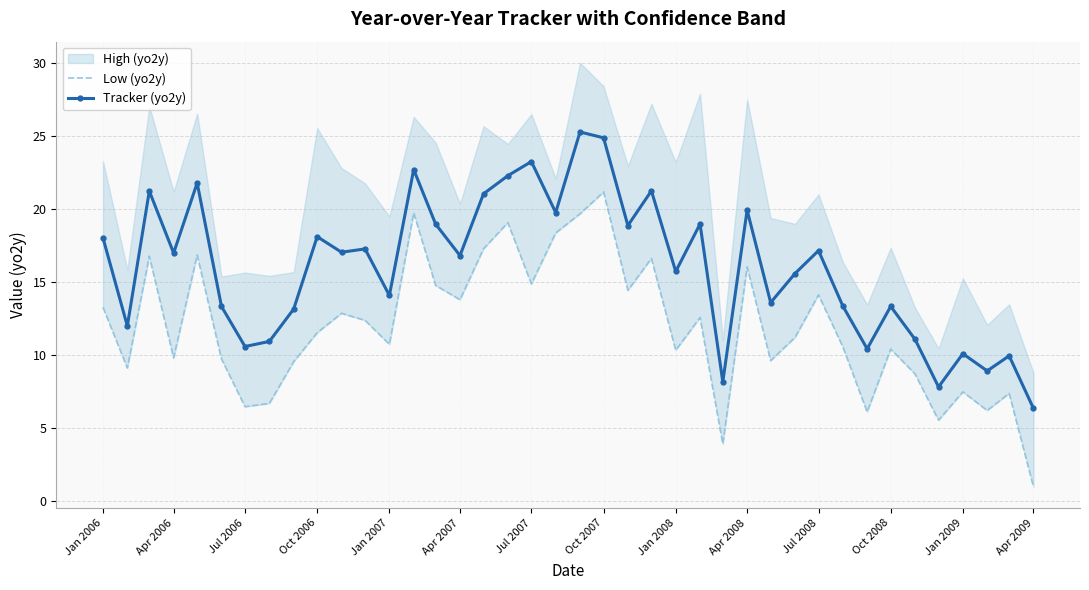

Is it true that Tracker (yo2y) equals 12.2 at Oct 2006?

False